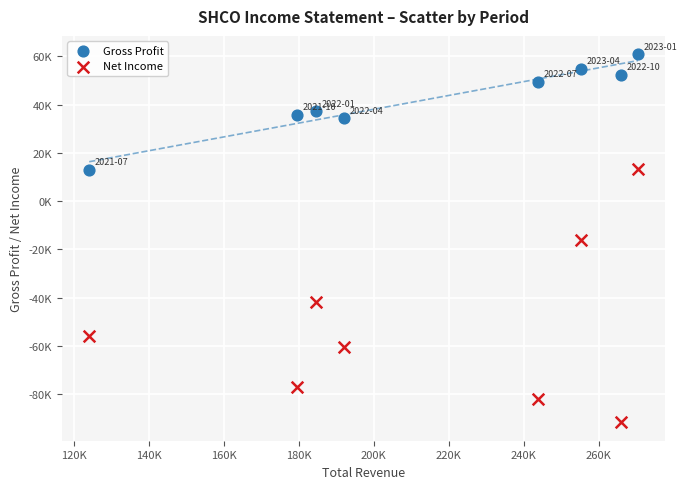

Which series contains the highest Y value?

Gross Profit